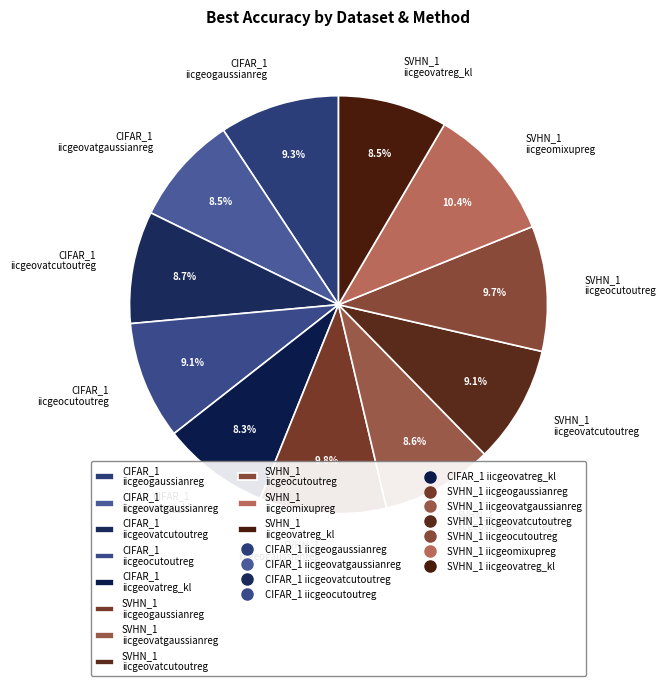

Does any single category account for the majority?

No